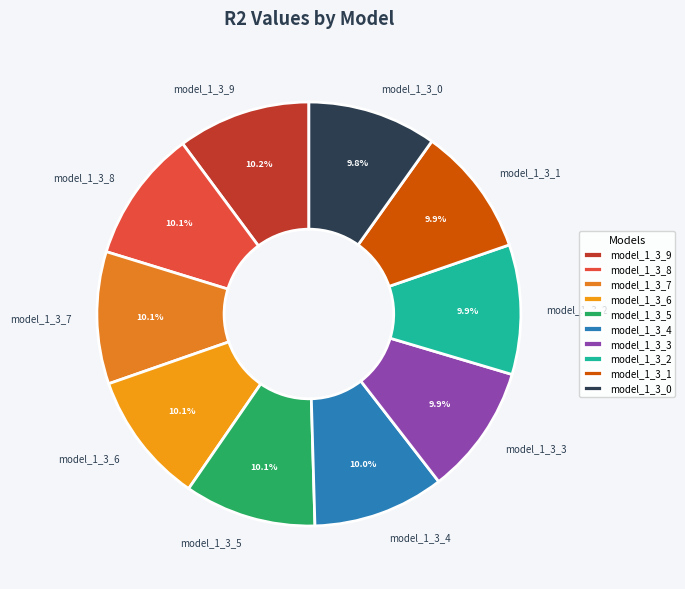

Is there a majority slice in this chart?

No